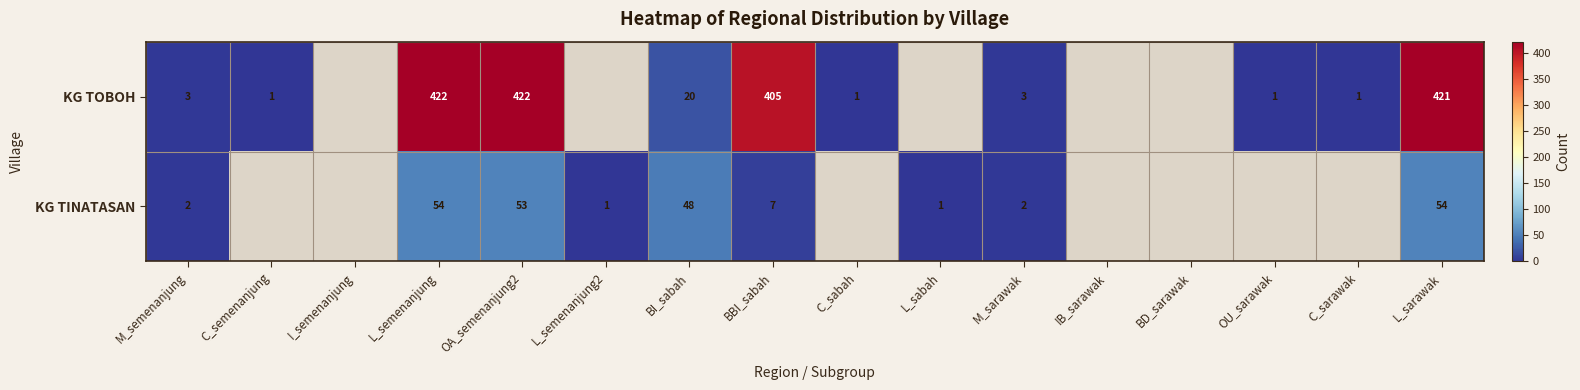

Is the value of KG TOBOH at M_sarawak greater than the value of KG TINATASAN at L_sarawak?

No